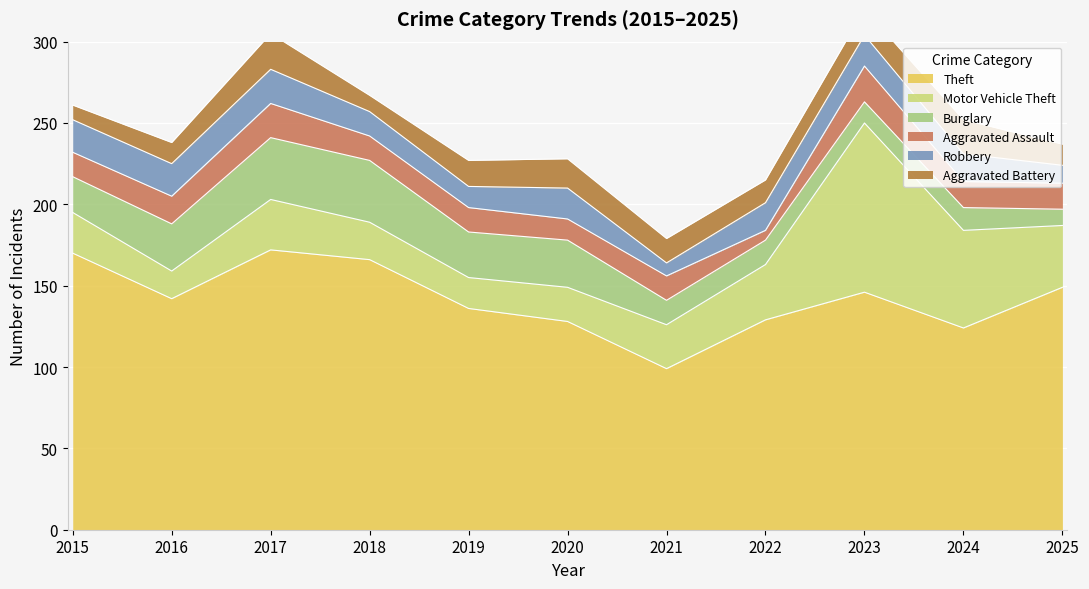

What is the smallest value displayed?

6